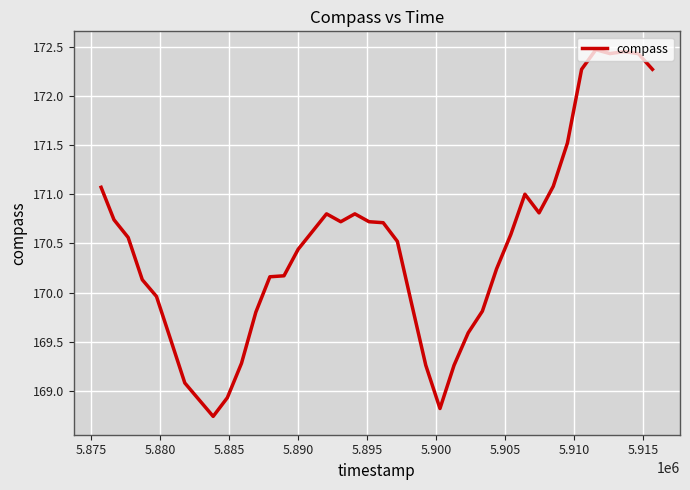

What is the difference between the second highest and minimum values?

3.7